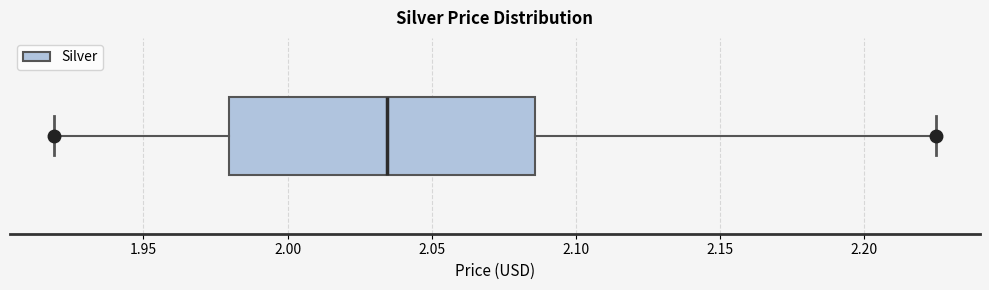

Transcribe this box plot: give where the median line is, the range the box spans, and where the two whiskers end, as read against the x-axis. The values are not printed on the chart, so give them approximately, as read against the axis.

median 2.035, box 1.980 to 2.085, whiskers 1.920 to 2.225